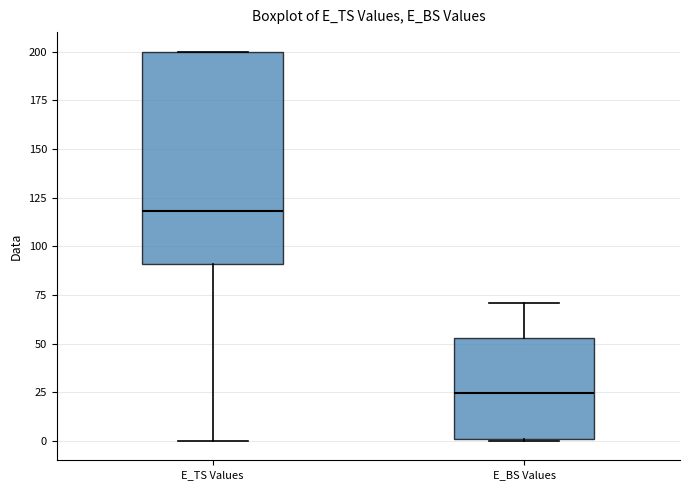

Where does the upper whisker of the box for E_BS Values end on the y-axis? The values are not printed on the chart, so give them approximately, as read against the axis.

70